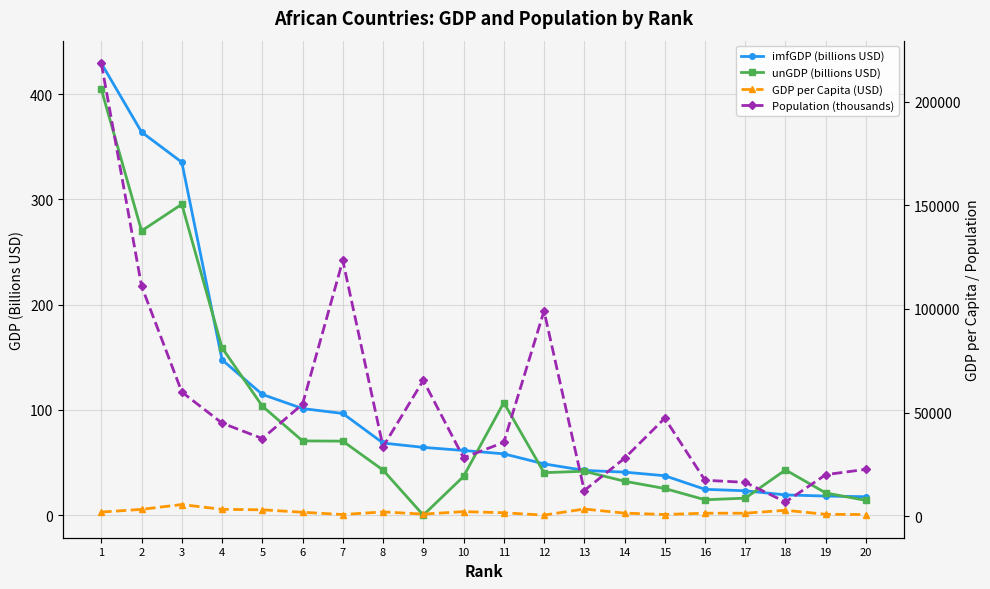

What is the difference between the maximum and second lowest values in the imfGDP (billions USD) series?

411.3